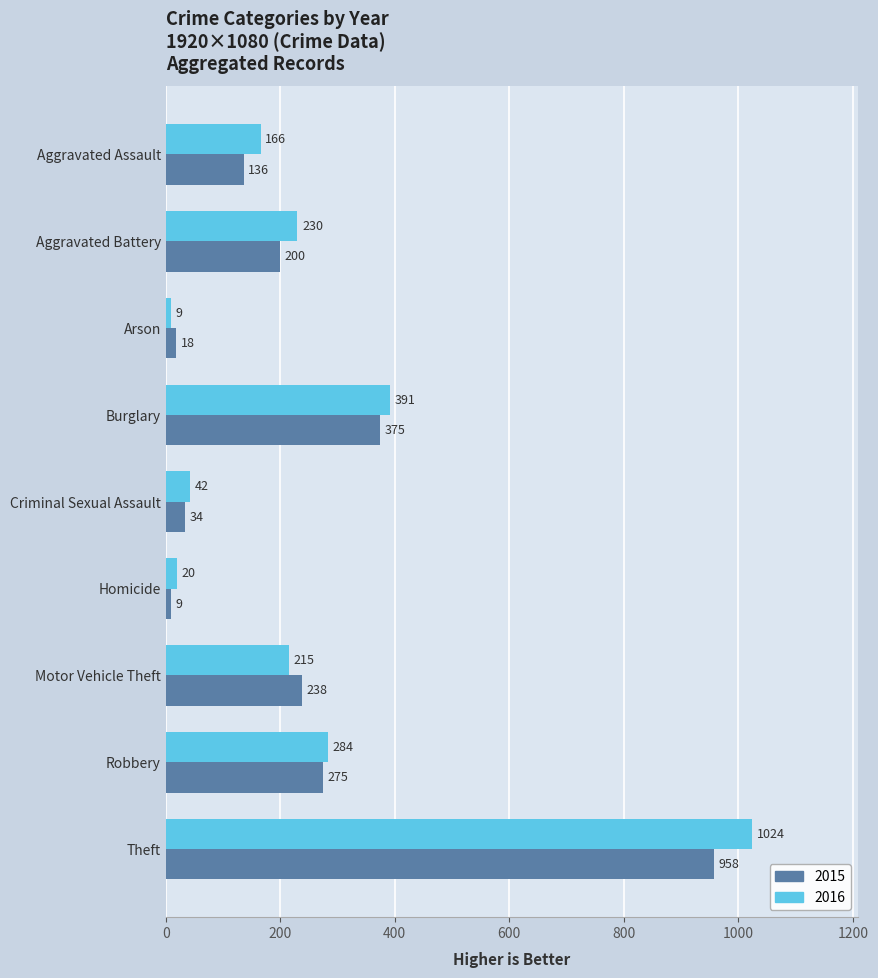

At which label does 2016 reach its minimum?

Arson